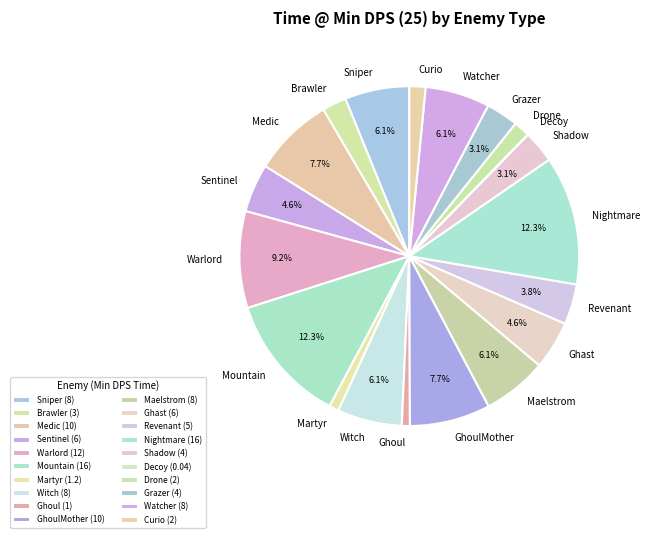

Does GhoulMother account for over 50% of the chart?

No